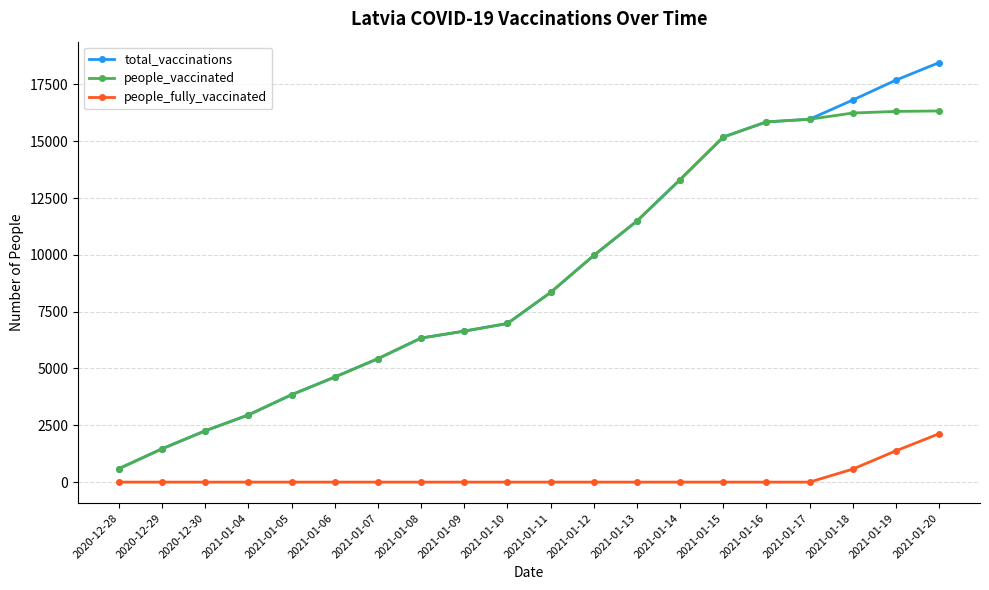

The total_vaccinations series shows 3847 at 2021-01-05. True or false?

True